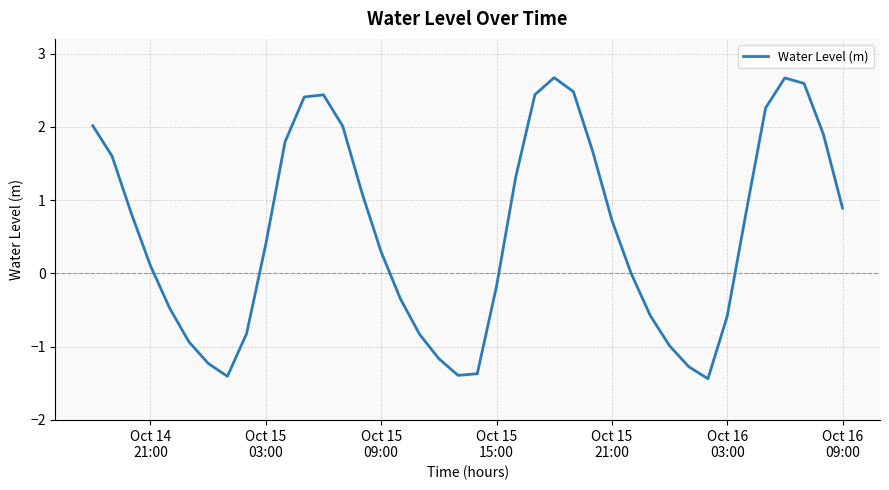

What is the sum of all values?

22.4